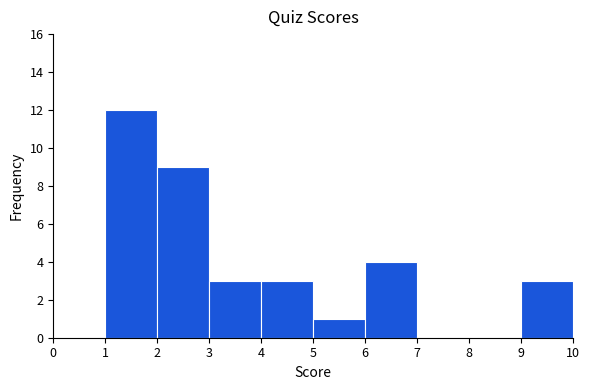

Reading left to right, list every bar in this chart as the range it spans on the x-axis followed by its height. The values are not printed on the chart, so give them approximately, as read against the axis.

0 to 1: 0
1 to 2: 12
2 to 3: 9
3 to 4: 3
4 to 5: 3
5 to 6: 1
6 to 7: 4
7 to 8: 0
8 to 9: 0
9 to 10: 3